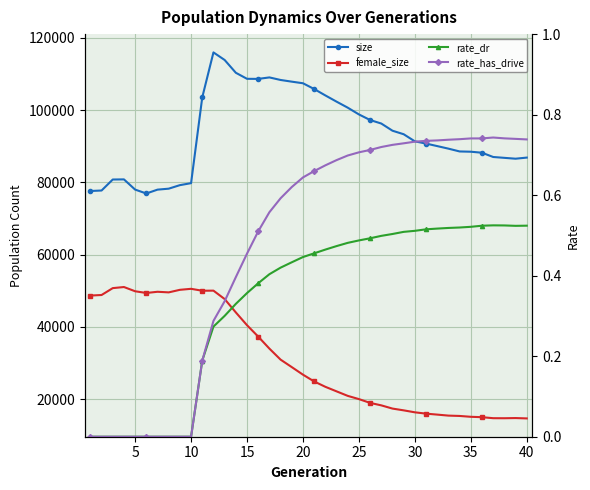

How many series are shown in this chart?

4